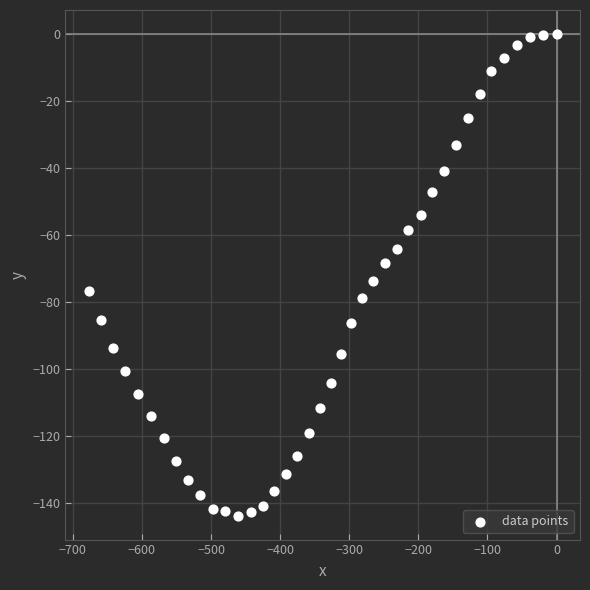

What is the range of X values (max minus min)?

676.8